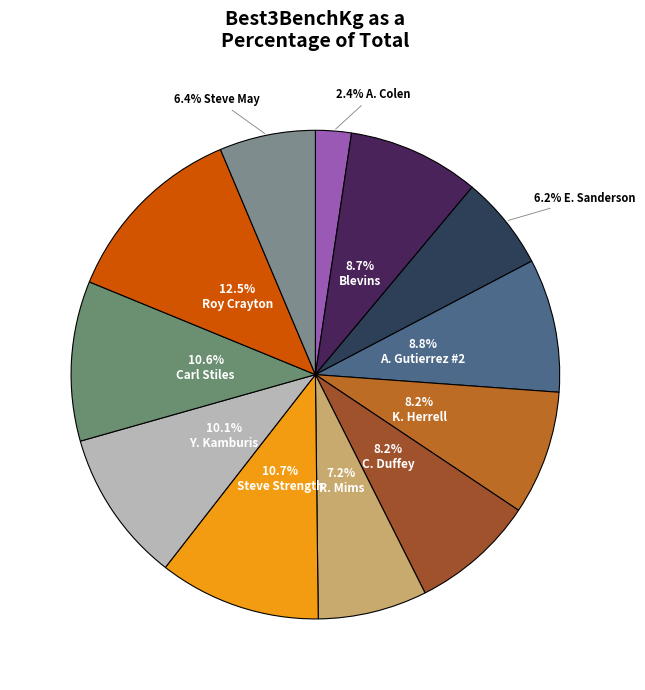

To the nearest percent, what is the difference between the largest and smallest slice percentages?

10%